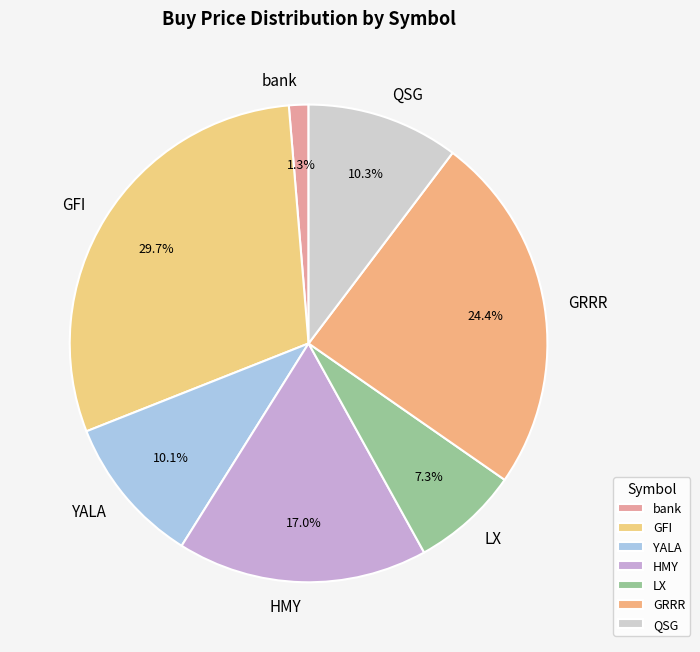

True or false: QSG accounts for 20% of the total.

False